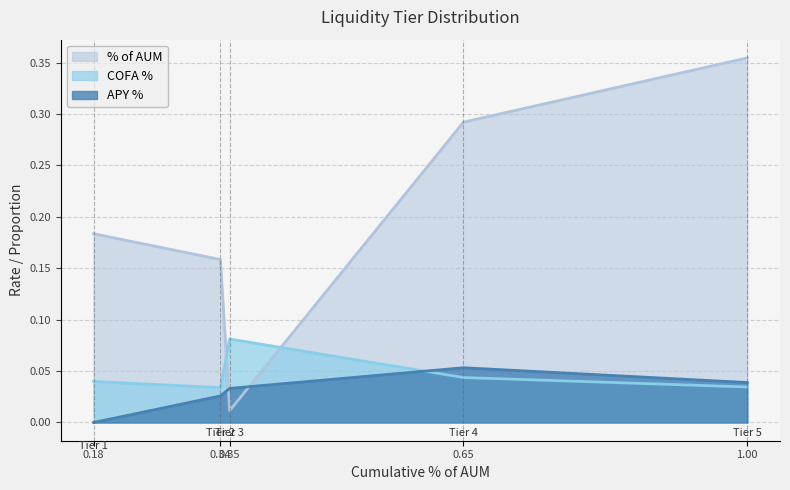

Which series has the largest range (max minus min)?

% of AUM